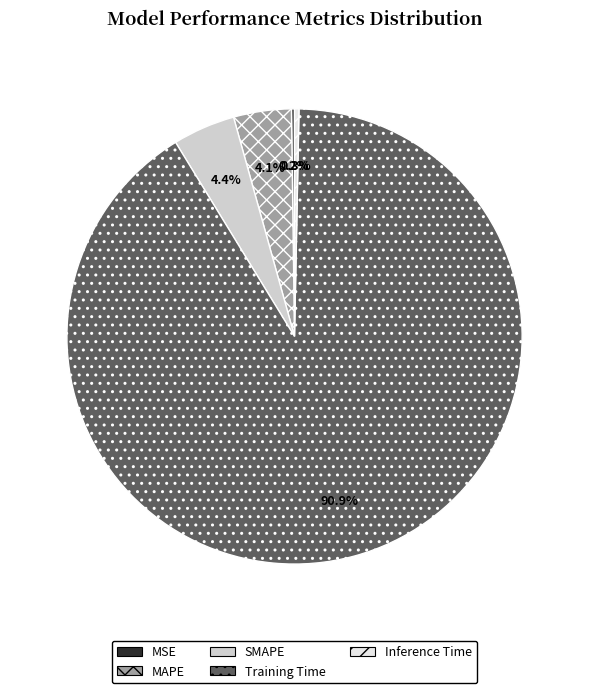

Is there any slice that represents more than half of the pie?

Yes